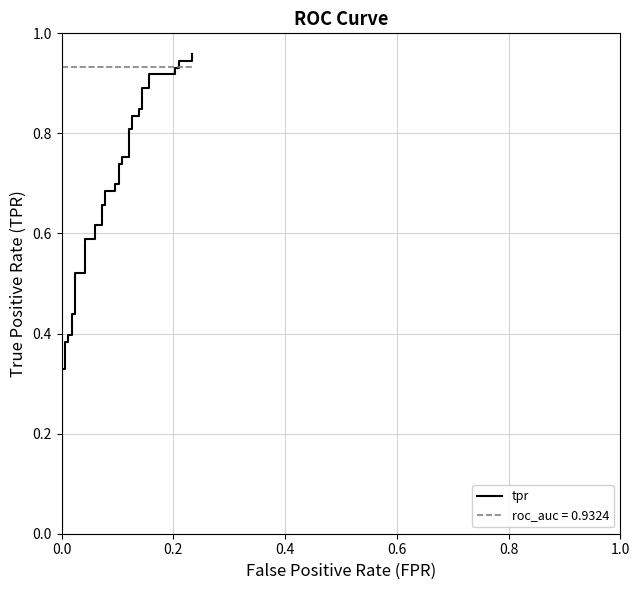

What is the difference between the second highest and second lowest values?

0.6